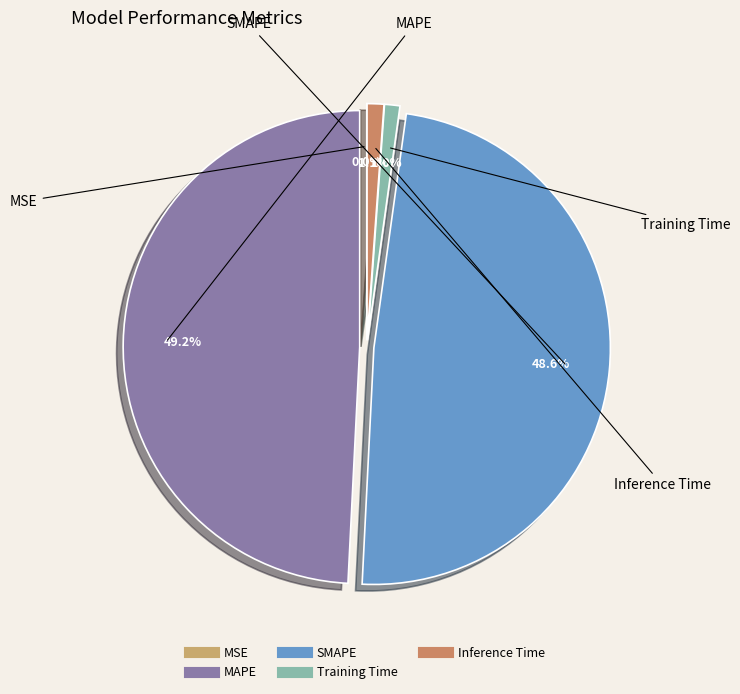

What is the largest slice in the pie chart?

MAPE